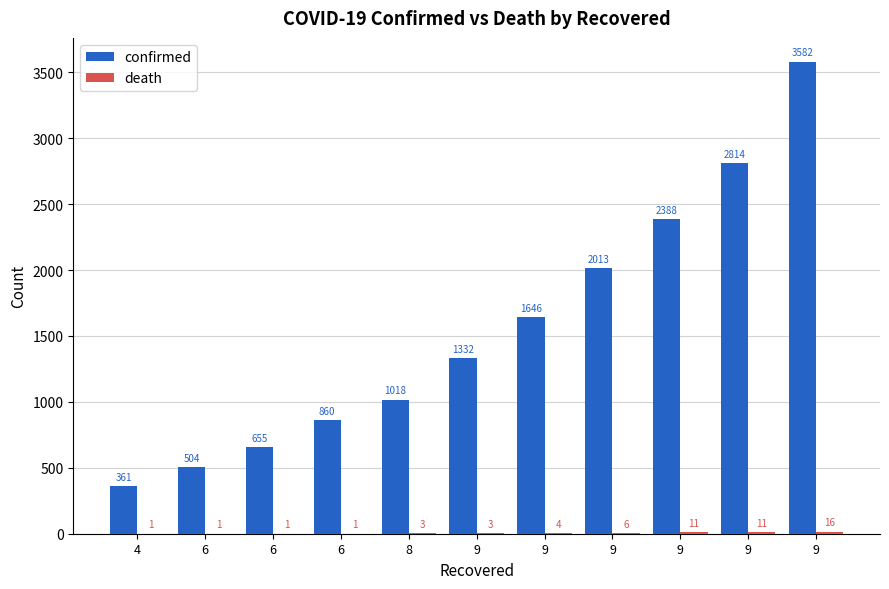

Reading left to right, what are all the values shown in this chart?

confirmed: 361	504	655	860	1018	1332	1646	2013	2388	2814	3582
death: 1	1	1	1	3	3	4	6	11	11	16